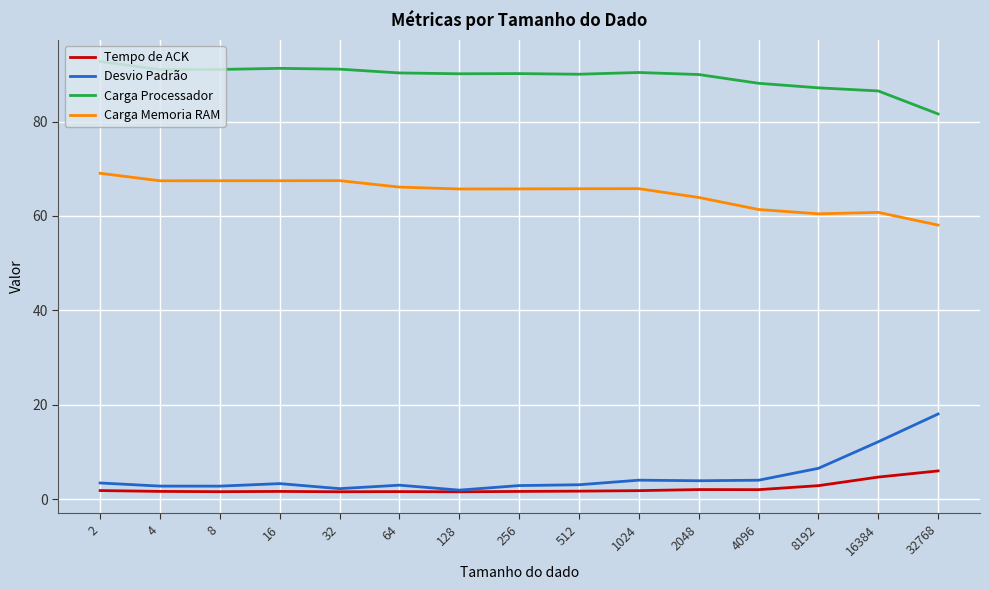

Read the Carga Memoria RAM value at 1024.

65.8